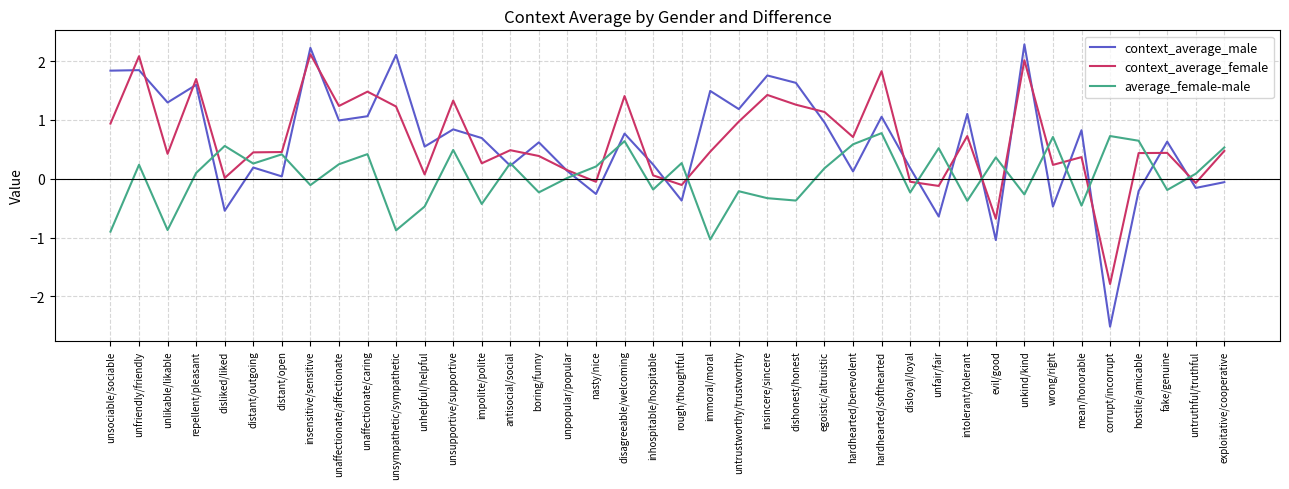

How many lines are shown in the chart?

3